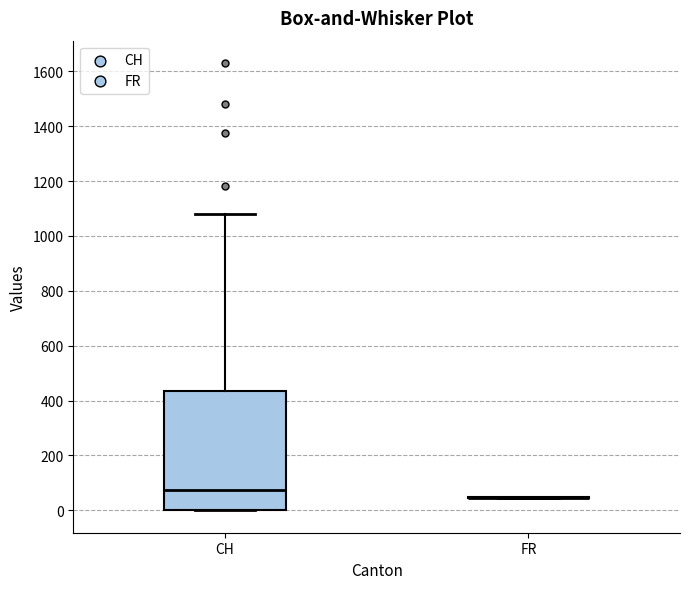

Which box is the tallest, from its lower edge to its upper edge?

CH